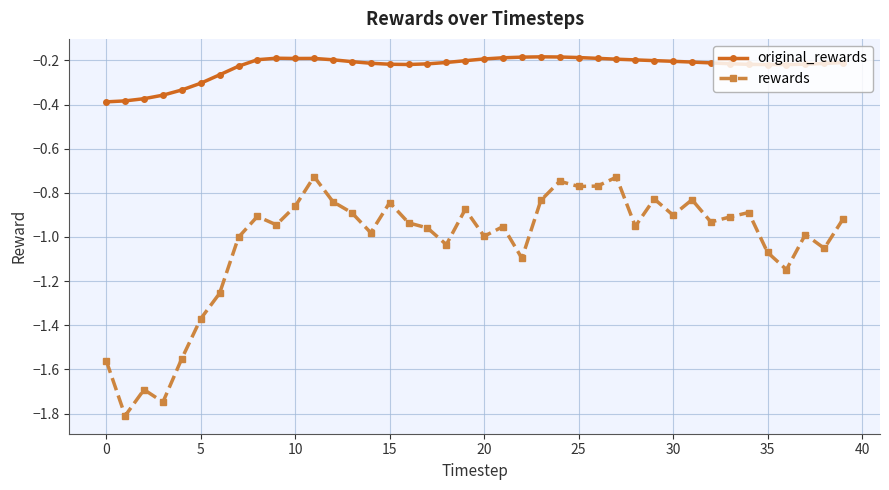

True or false: rewards has more than 1 interior local peaks.

True